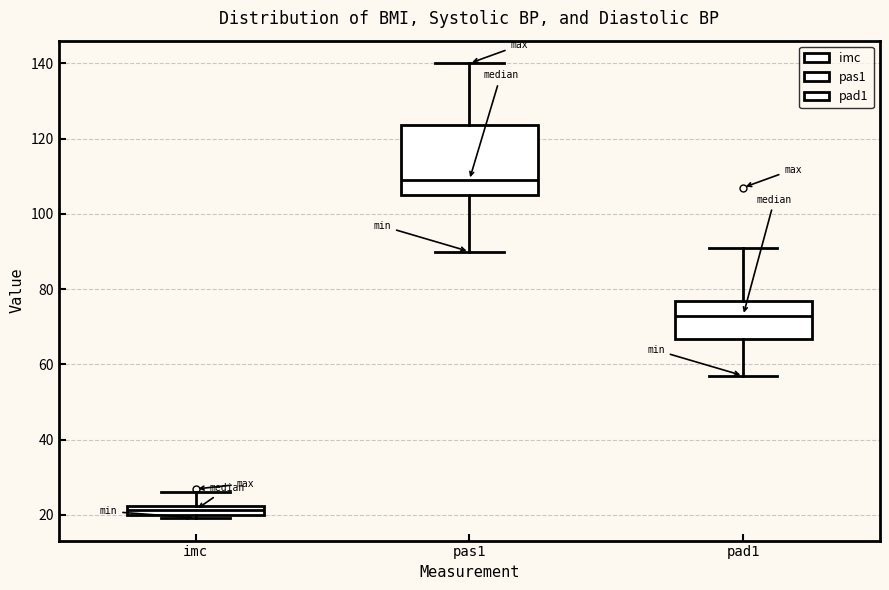

Comparing the boxes themselves (not the whiskers), which one is the tallest?

pas1